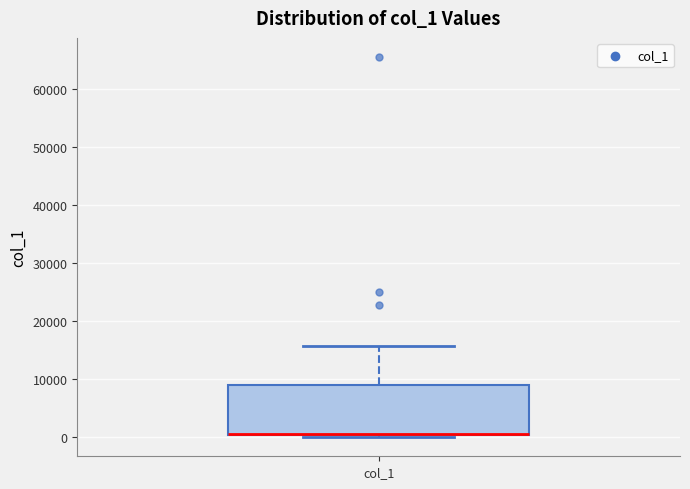

Where is the upper edge of the box for col_1 on the y-axis? The values are not printed on the chart, so give them approximately, as read against the axis.

9000